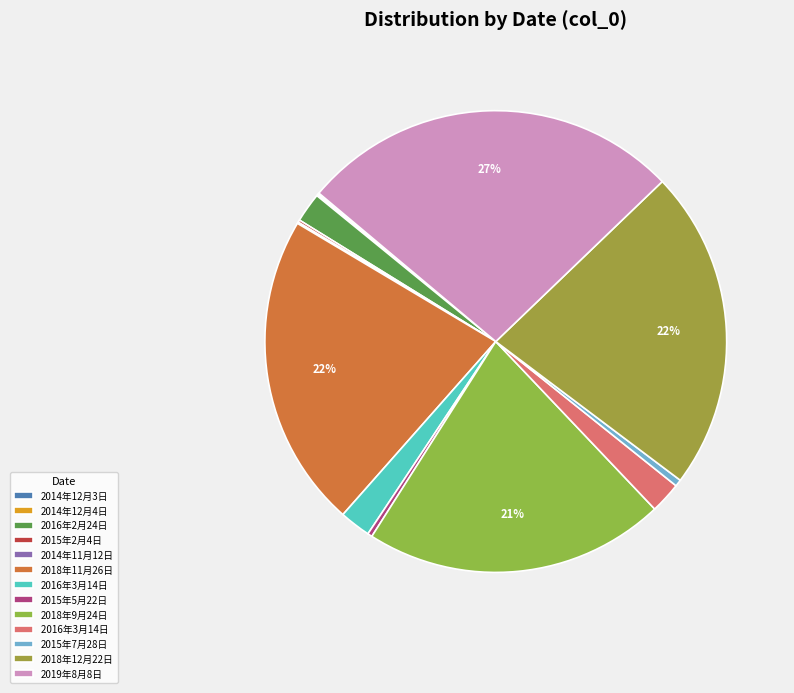

To the nearest percent, what is the average slice percentage?

8%